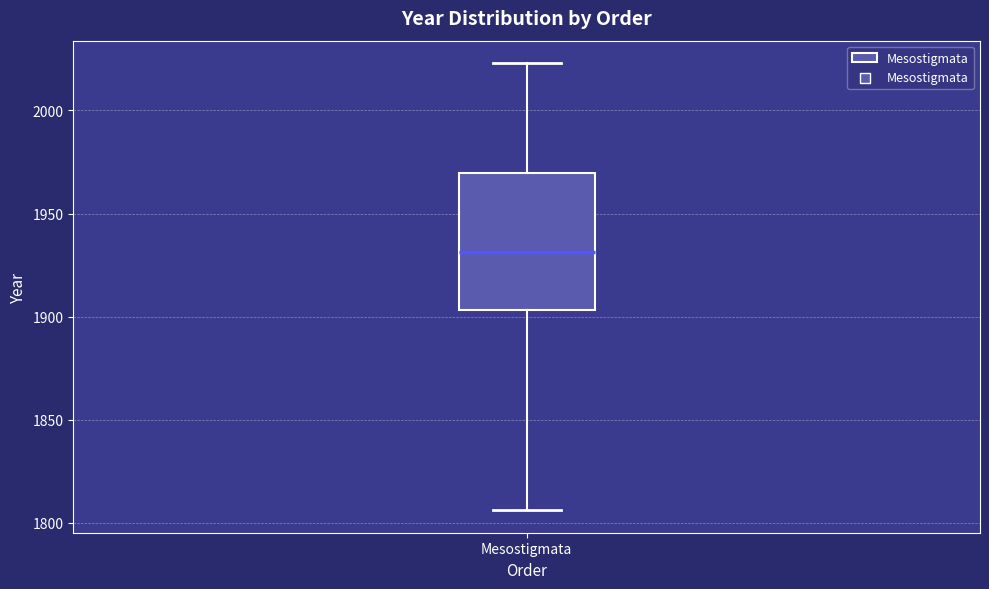

Transcribe this box plot: give where the median line is, the range the box spans, and where the two whiskers end, as read against the y-axis. The values are not printed on the chart, so give them approximately, as read against the axis.

median 1930, box 1905 to 1970, whiskers 1805 to 2025